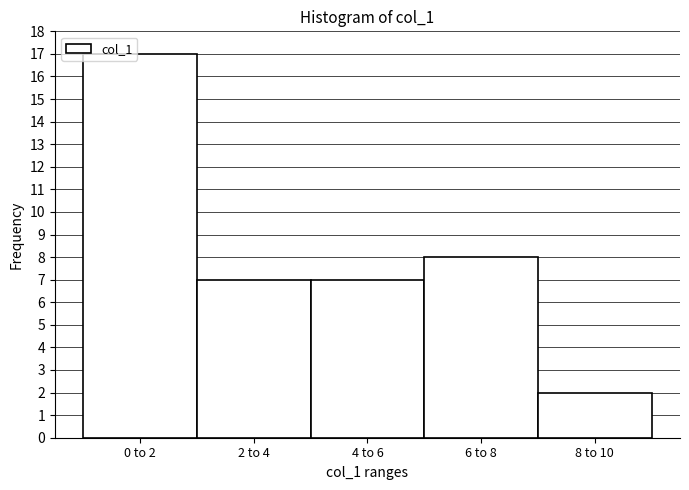

Reading right to left, extract all data points from this chart.

8 to 10=2	6 to 8=8	4 to 6=7	2 to 4=7	0 to 2=17